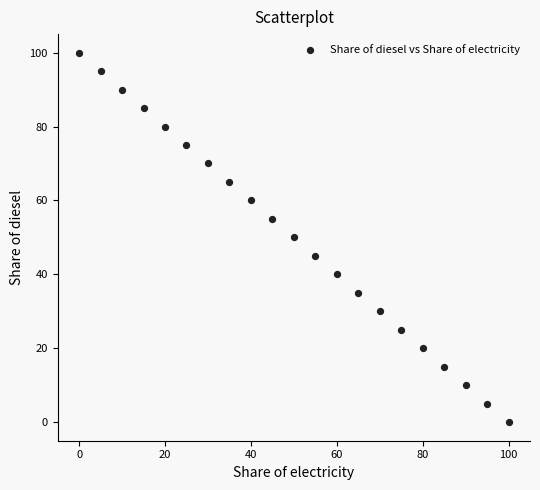

What is the range of Y values (max minus min)?

100